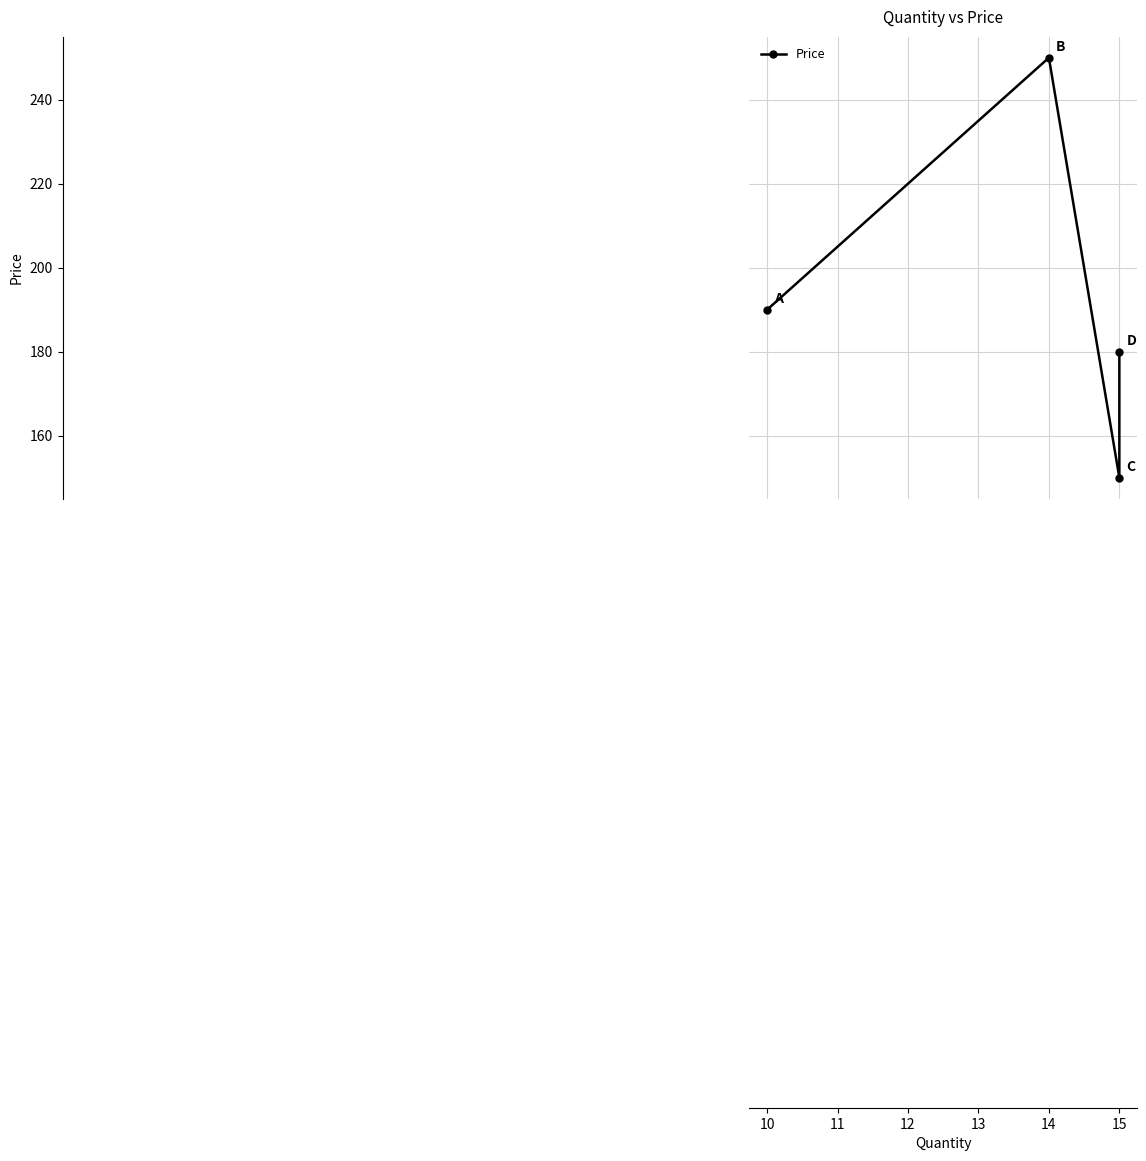

What is the greatest value displayed?

250